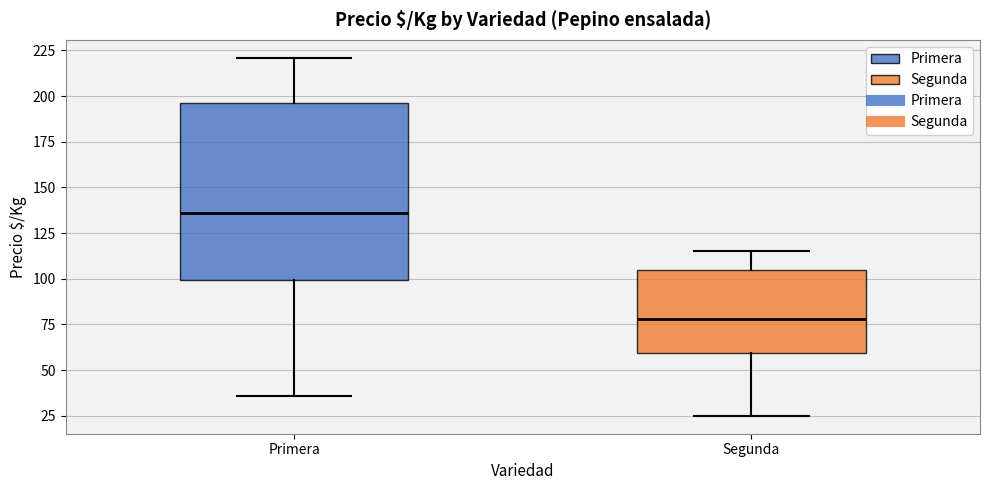

Reading left to right, read every box against the y-axis: the position of its median line, the range the box covers, and the ends of its whiskers. The values are not printed on the chart, so give them approximately, as read against the axis.

Primera: median 135, box 100 to 195, whiskers 35 to 220
Segunda: median 80, box 60 to 105, whiskers 25 to 115